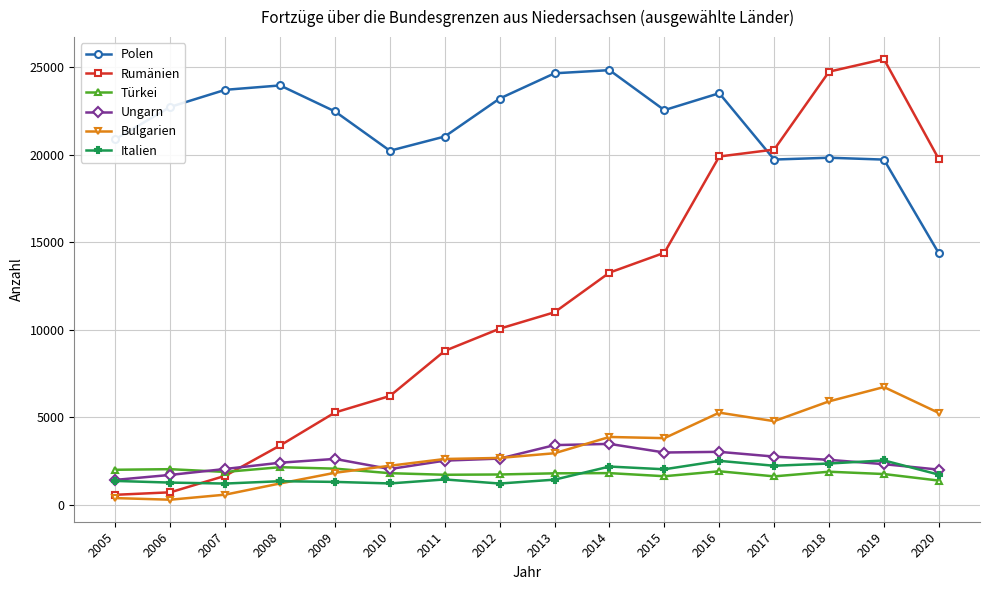

Does the chart have visible grid lines?

Yes